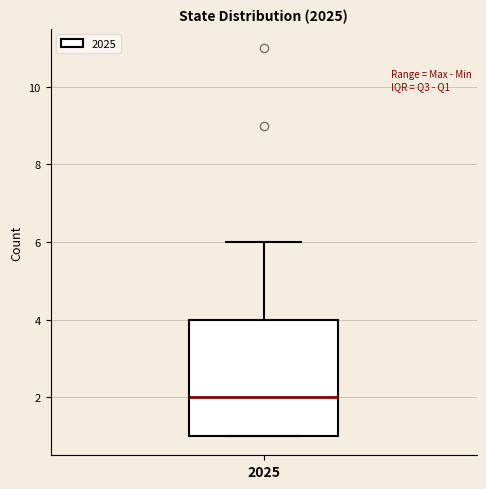

Where is the lower edge of the box at x = 2025 on the y-axis? The values are not printed on the chart, so give them approximately, as read against the axis.

1